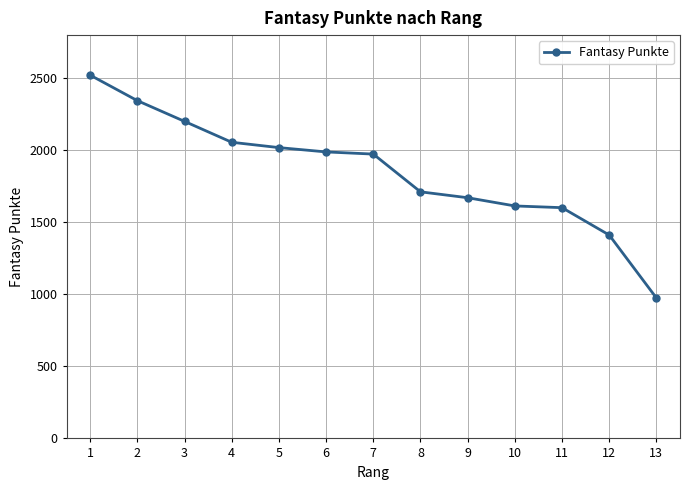

How many lines are shown in the chart?

1